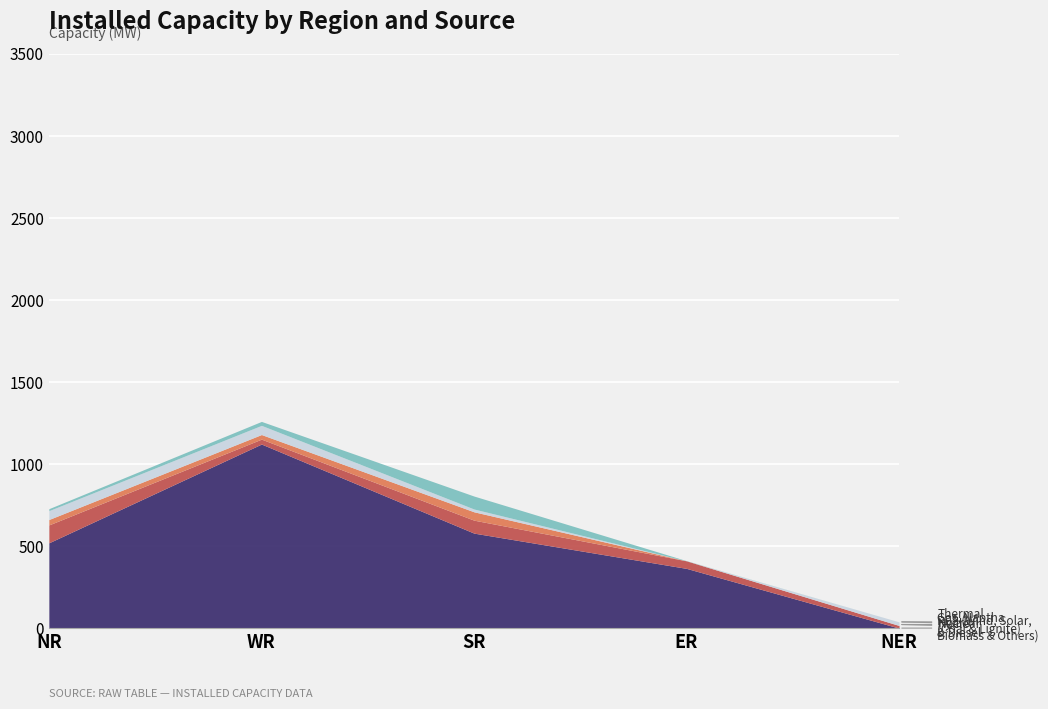

What are all the series names shown in the legend?

Thermal (Coal & Lignite), Hydro, Nuclear, Gas, Naptha & Diesel, RES (Wind, Solar, Biomass & Others)